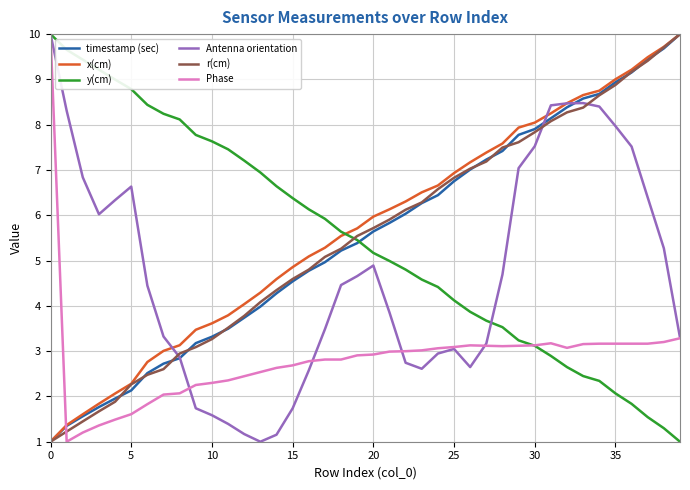

What is the minimum value for Phase?

1.0